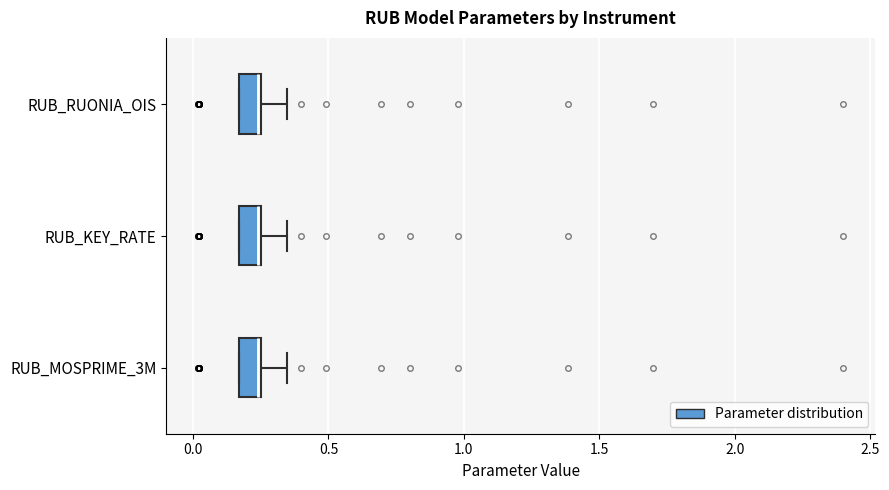

Reading bottom to top, read every box against the x-axis: the position of its median line, the range the box covers, and the ends of its whiskers. The values are not printed on the chart, so give them approximately, as read against the axis.

RUB_MOSPRIME_3M: median 0.25 (drawn on the box's right edge), box 0.15 to 0.25, whiskers 0.15 to 0.35
RUB_KEY_RATE: median 0.25 (drawn on the box's right edge), box 0.15 to 0.25, whiskers 0.15 to 0.35
RUB_RUONIA_OIS: median 0.25 (drawn on the box's right edge), box 0.15 to 0.25, whiskers 0.15 to 0.35